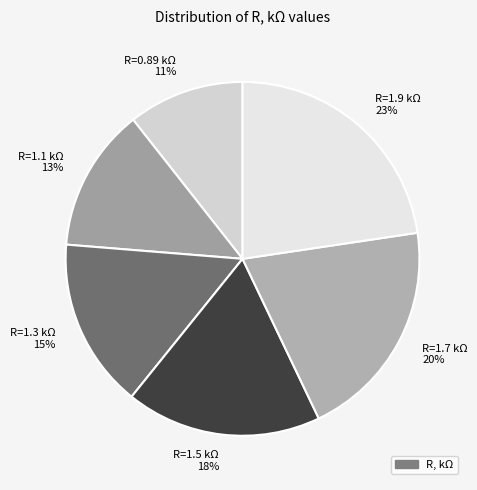

To the nearest percent, what is the average slice percentage?

17%